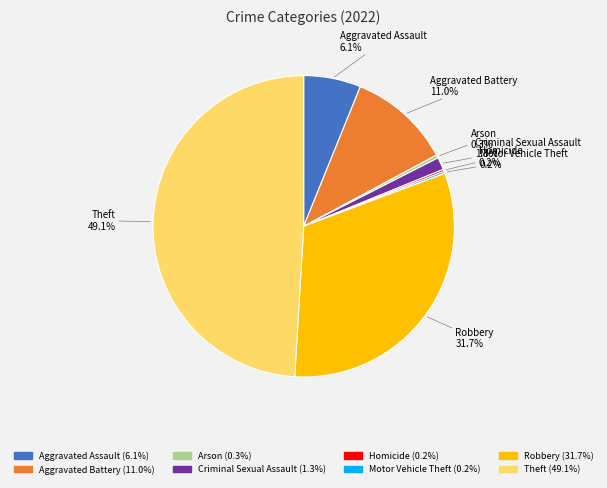

What is the largest slice in the pie chart?

Theft